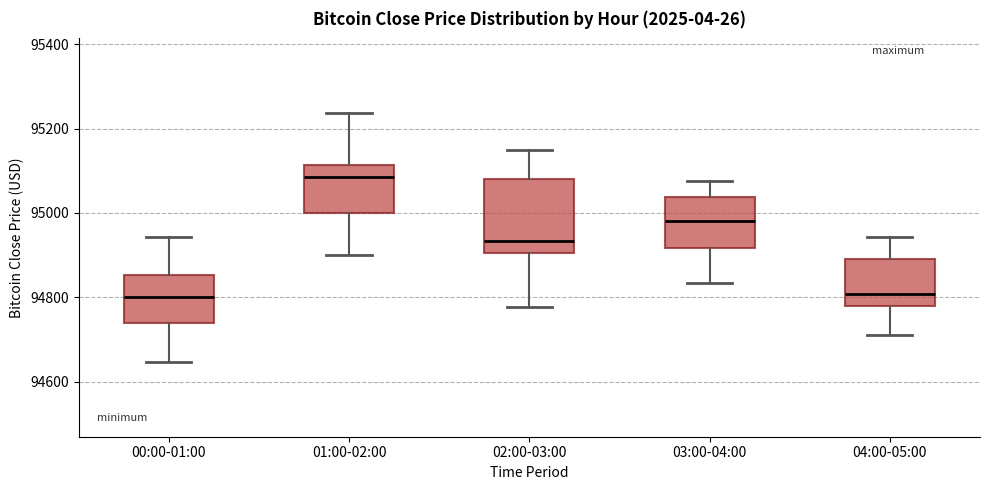

Reading left to right, transcribe this box plot: for each box, give where its median line is, the range the box spans, and where its two whiskers end, as read against the y-axis. The values are not printed on the chart, so give them approximately, as read against the axis.

00:00-01:00: median 94800, box 94740 to 94860, whiskers 94640 to 94940
01:00-02:00: median 95080, box 95000 to 95120, whiskers 94900 to 95240
02:00-03:00: median 94940, box 94900 to 95080, whiskers 94780 to 95140
03:00-04:00: median 94980, box 94920 to 95040, whiskers 94840 to 95080
04:00-05:00: median 94800, box 94780 to 94900, whiskers 94720 to 94940